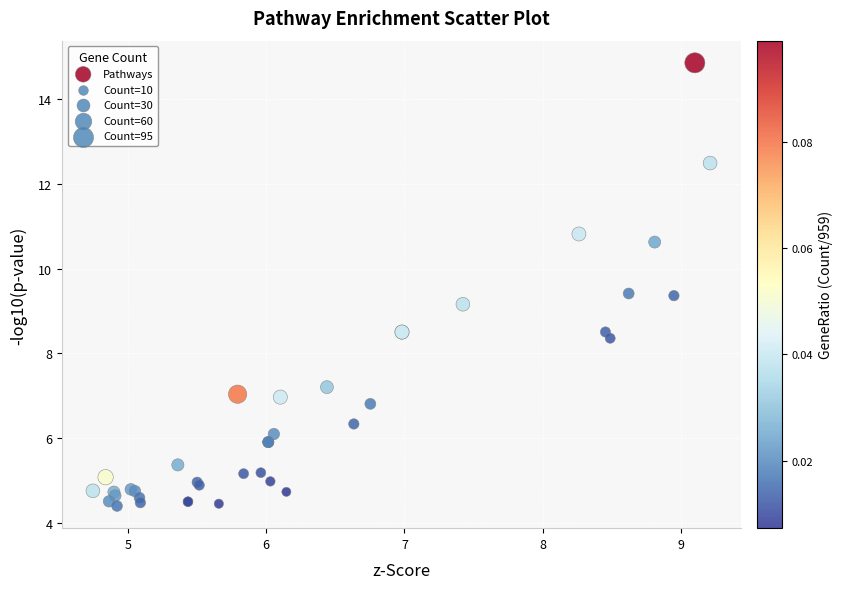

What Y value in the scatter plot is closest to 9?

9.2